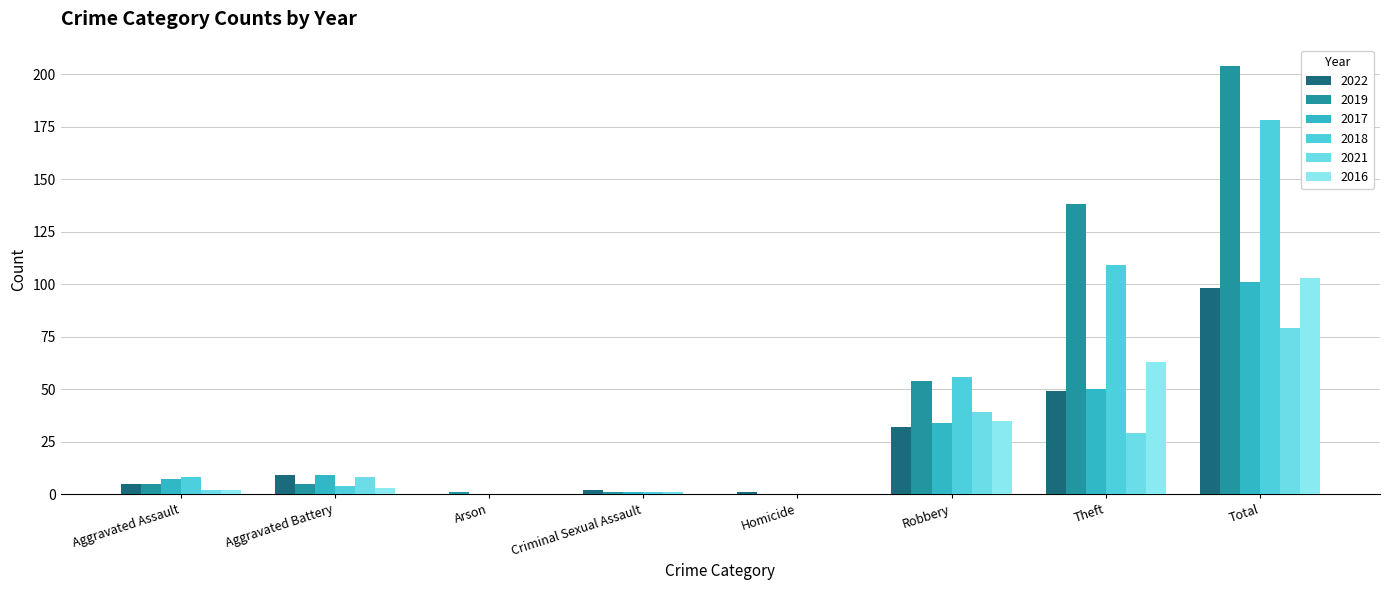

Does the chart contain stacked bars?

No